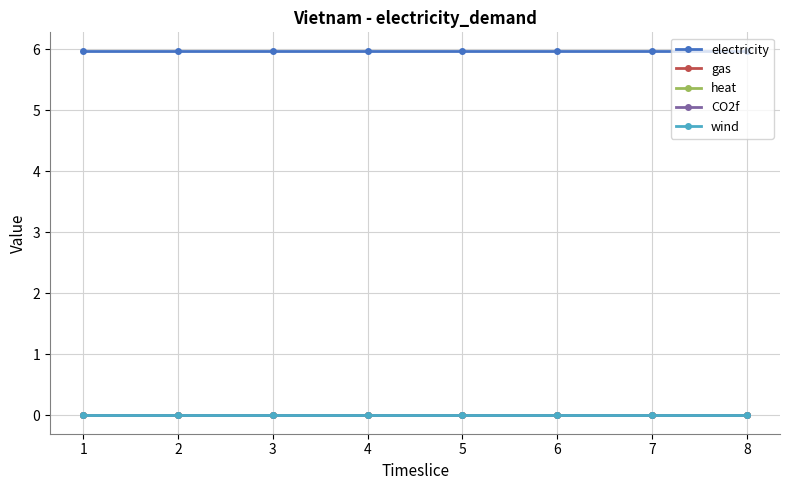

Which series has the largest total across all categories?

electricity